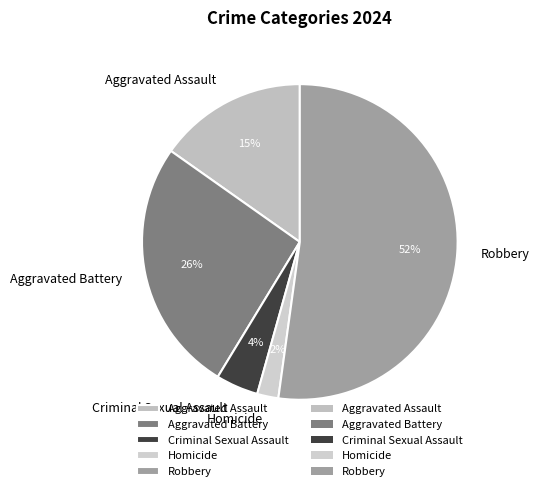

Rank the categories by value from lowest to highest.

Homicide, Criminal Sexual Assault, Aggravated Assault, Aggravated Battery, Robbery